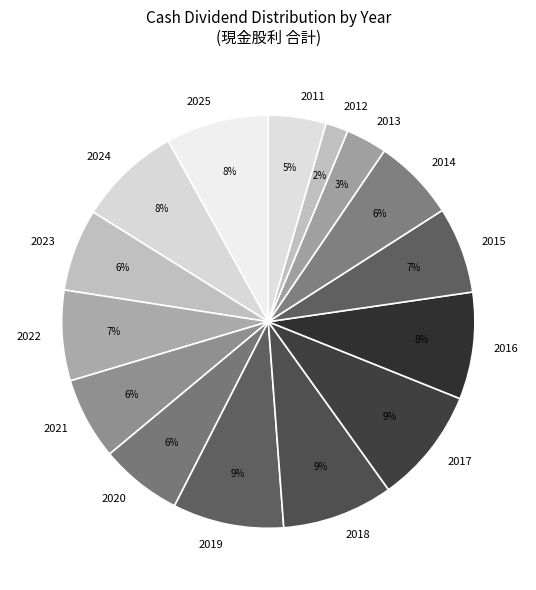

Which has a higher value, 2015 or 2018?

2018